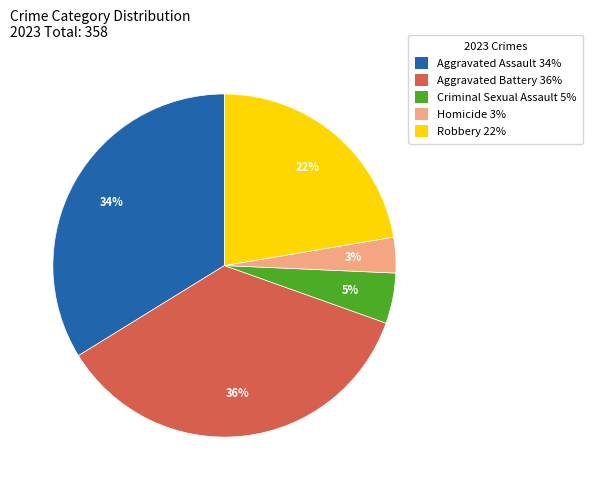

Is the sum of Criminal Sexual Assault 5% and Aggravated Battery 36% greater than half?

No